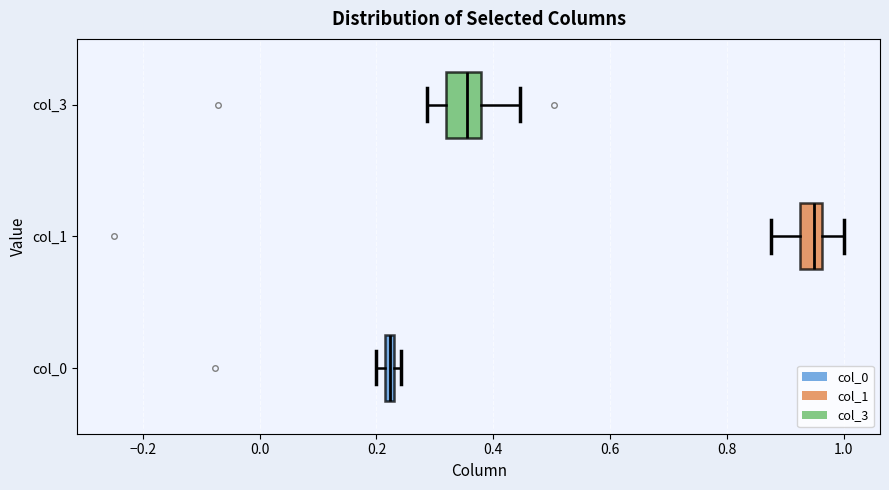

Where does the left whisker of the box for col_3 end on the x-axis? The values are not printed on the chart, so give them approximately, as read against the axis.

0.28